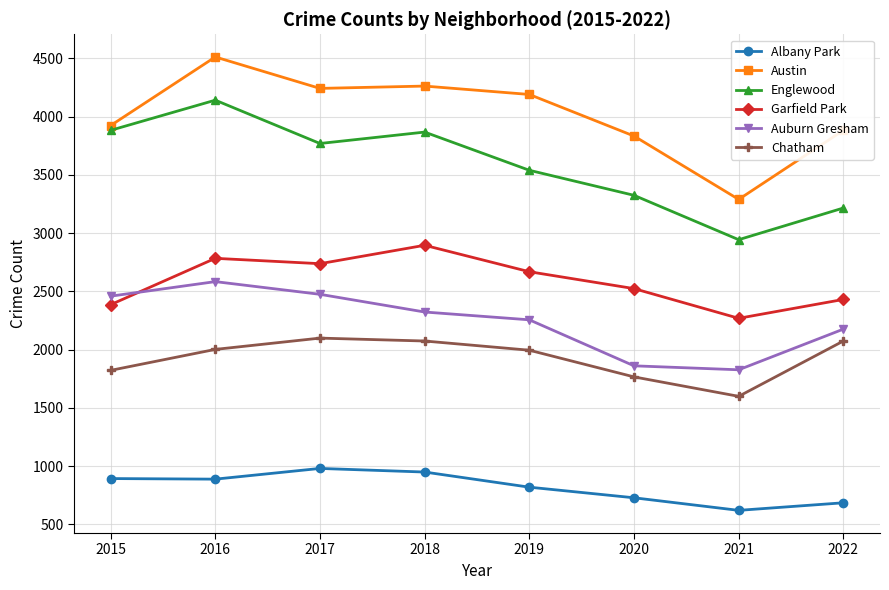

How many interior local peaks does the Albany Park series have?

1